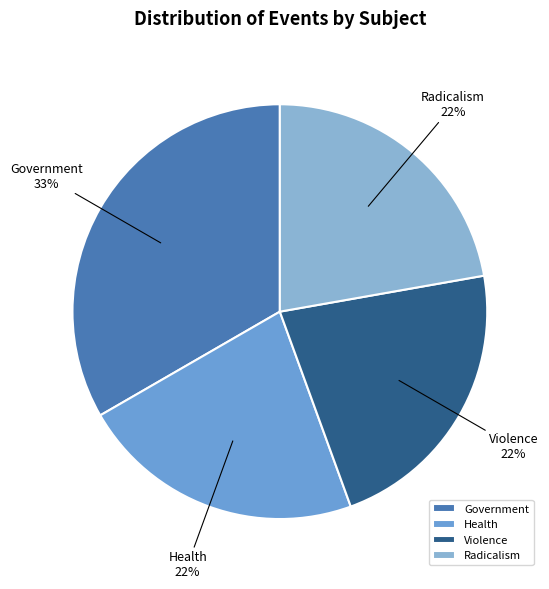

To the nearest percent, what is the difference between the largest and smallest slice percentages?

11%